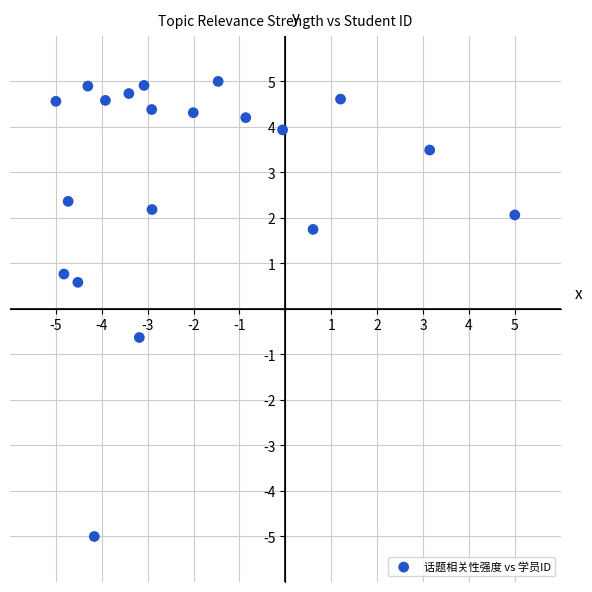

What is the range of Y values (max minus min)?

10.0